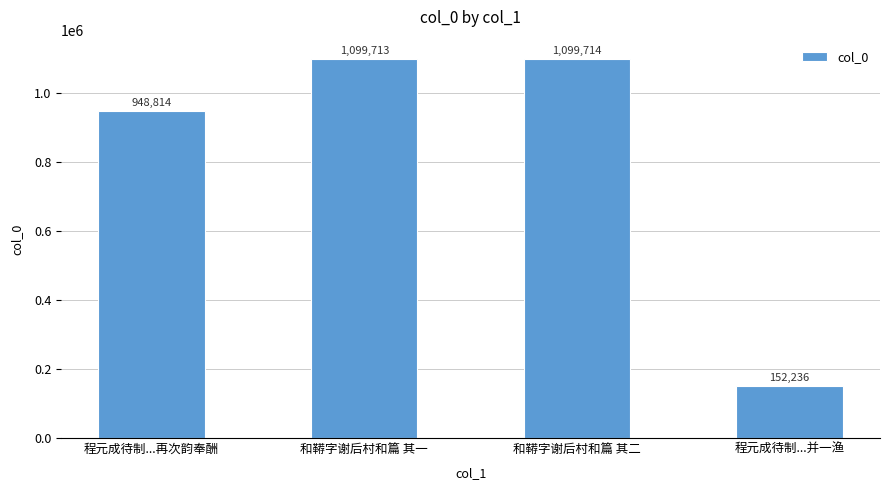

Which has a higher value, 和鞯字谢后村和篇 其二 or 程元成待制...再次韵奉酬?

和鞯字谢后村和篇 其二